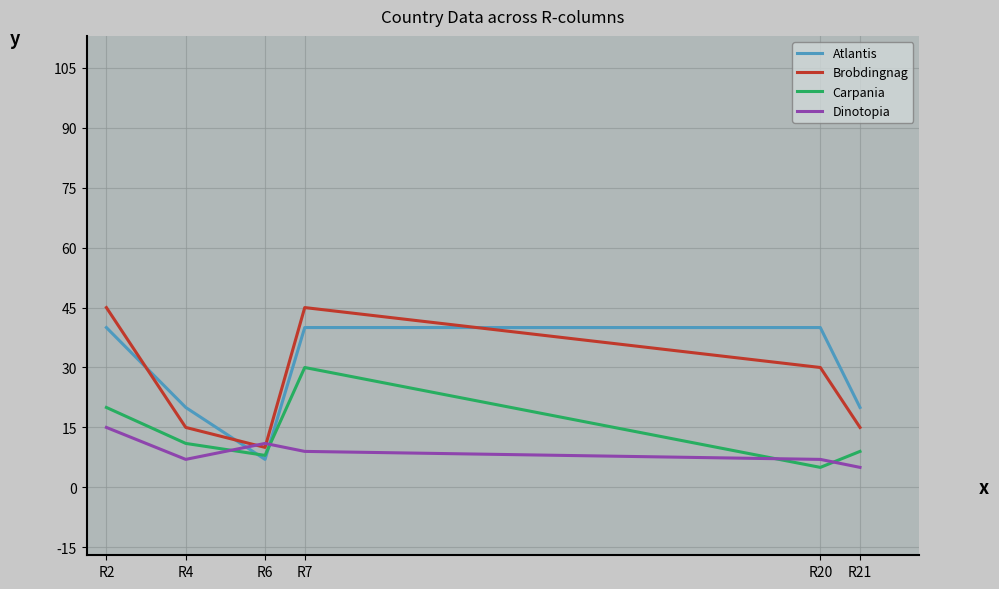

Reading left to right, what are all the values shown in this chart?

Atlantis: 40	20	7	40	40	20
Brobdingnag: 45	15	10	45	30	15
Carpania: 20	11	8	30	5	9
Dinotopia: 15	7	11	9	7	5